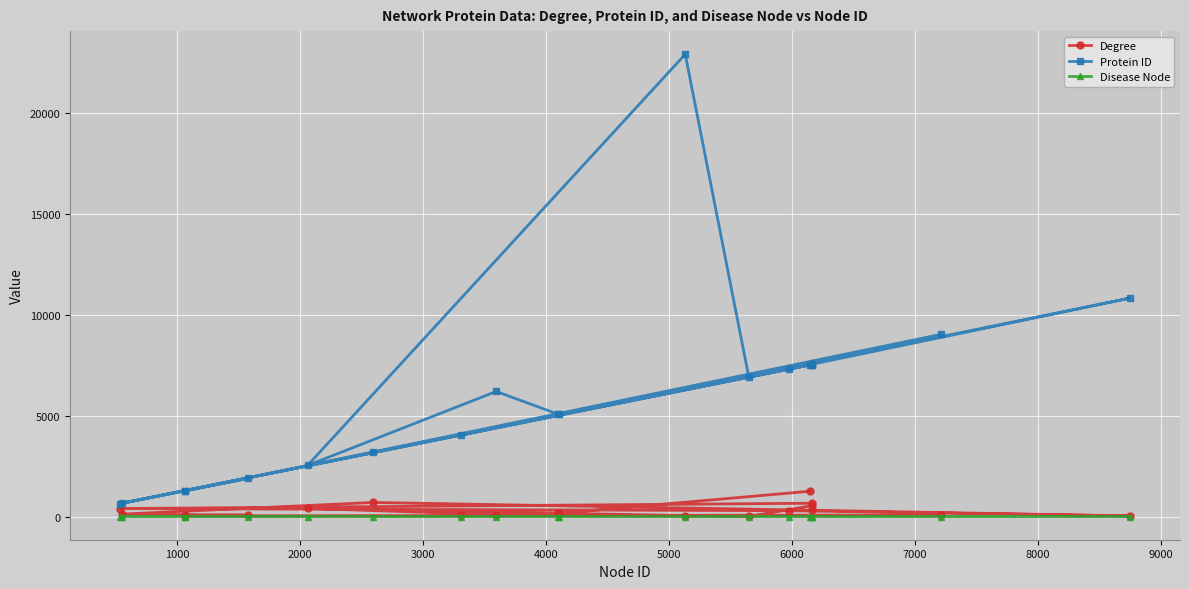

Which series has the largest range (max minus min)?

Protein ID